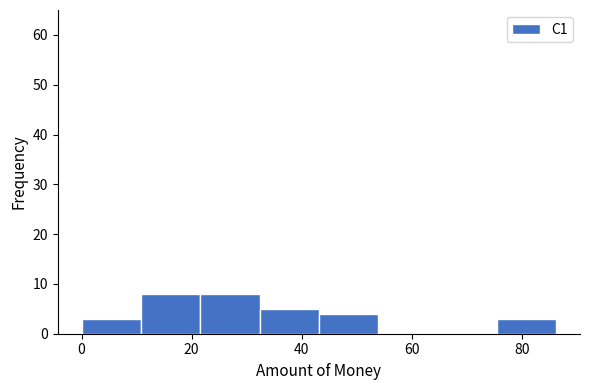

Reading left to right, transcribe this chart: for each bar, give the range it covers on the x-axis and its height. Neither the bar edges nor the heights are printed on the chart, so give them approximately, as read against the axes.

0 to 10: 3
10 to 22: 8
22 to 32: 8
32 to 44: 5
44 to 54: 4
54 to 64: 0
64 to 76: 0
76 to 86: 3